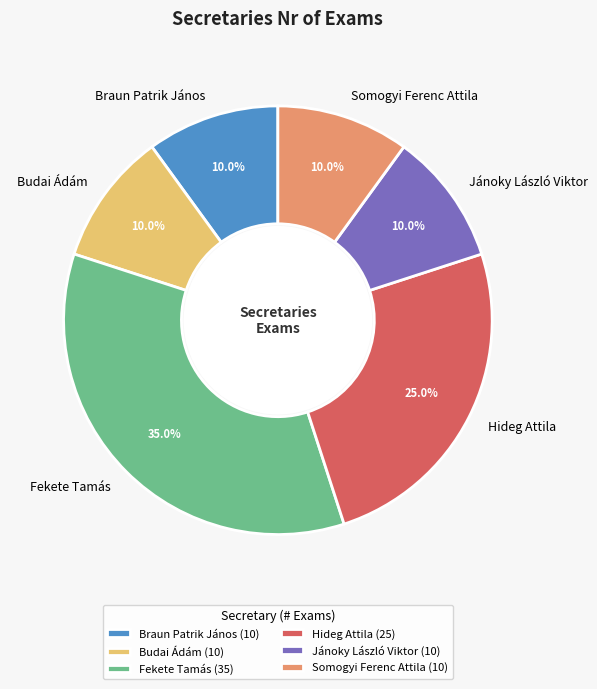

What percentage is NOT represented by Fekete Tamás?

65.0%